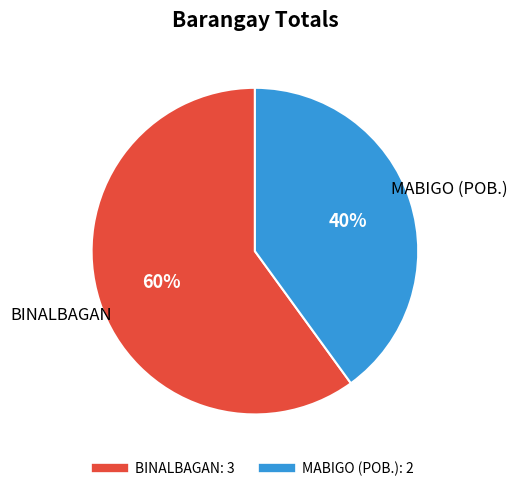

Is it true that BINALBAGAN is 60% of the pie?

True